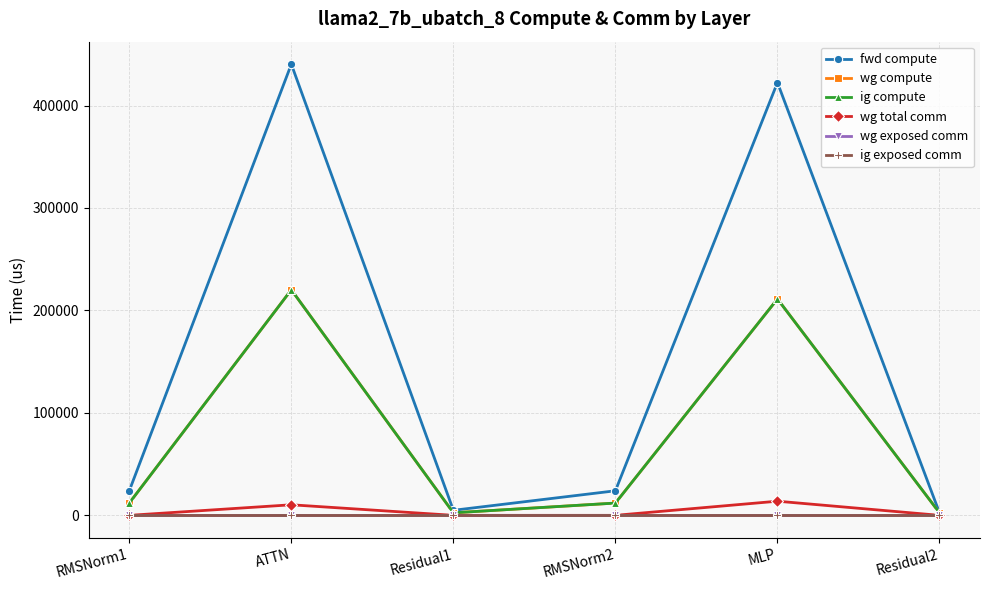

Does the chart have visible grid lines?

Yes